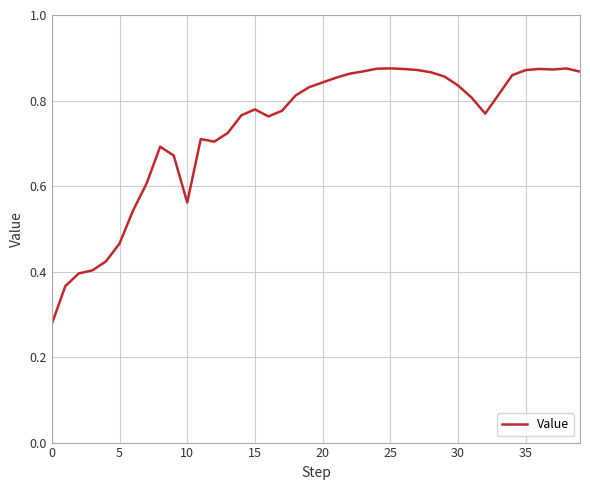

True or false: the data has more than 2 interior local peaks.

True